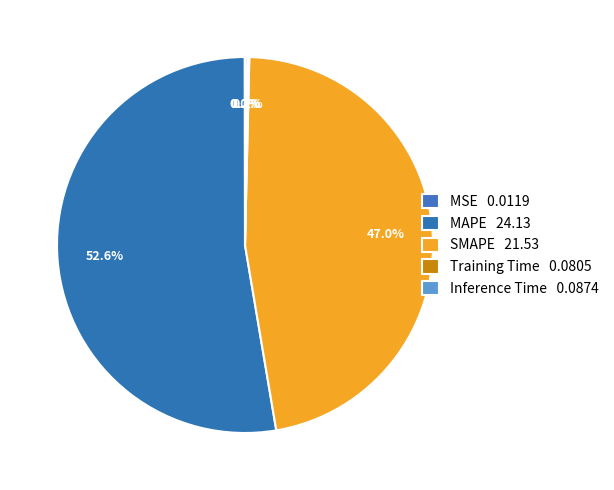

To the nearest percent, what is the difference between the largest and smallest slice percentages?

53%